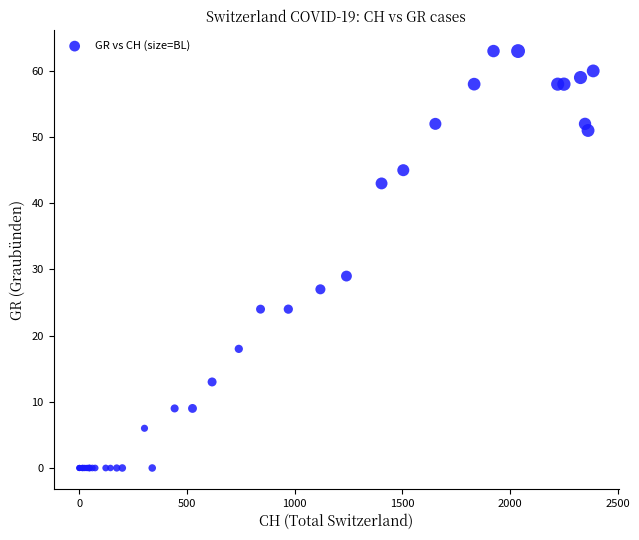

What Y value in the scatter plot is closest to 31?

29